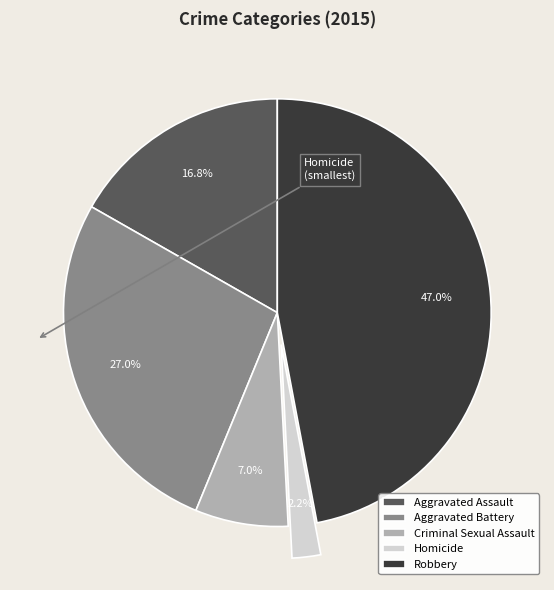

Is there any slice that represents more than half of the pie?

No